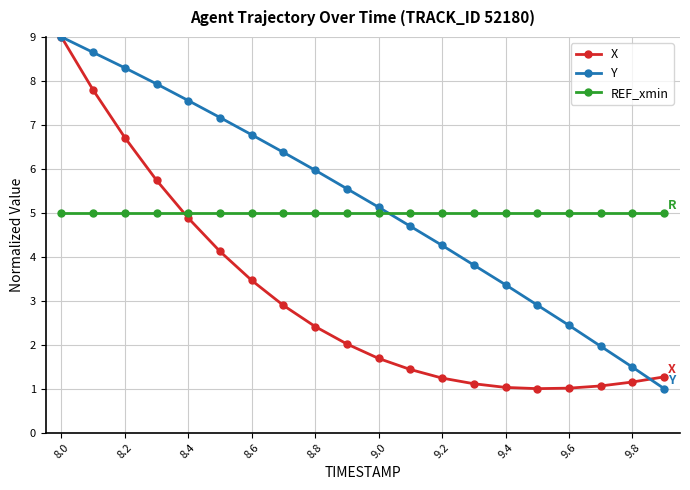

What is the value of the X point at the 14th from the left?

1.1